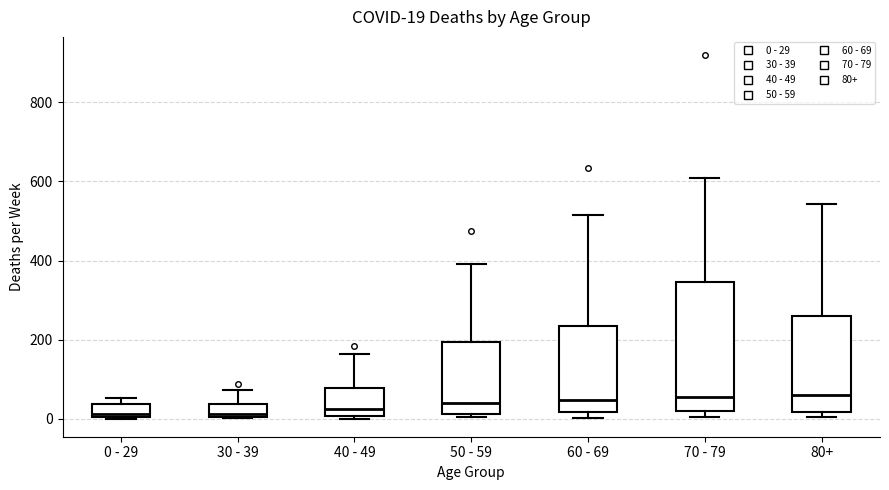

Comparing the boxes themselves (not the whiskers), which one is the tallest?

70 - 79